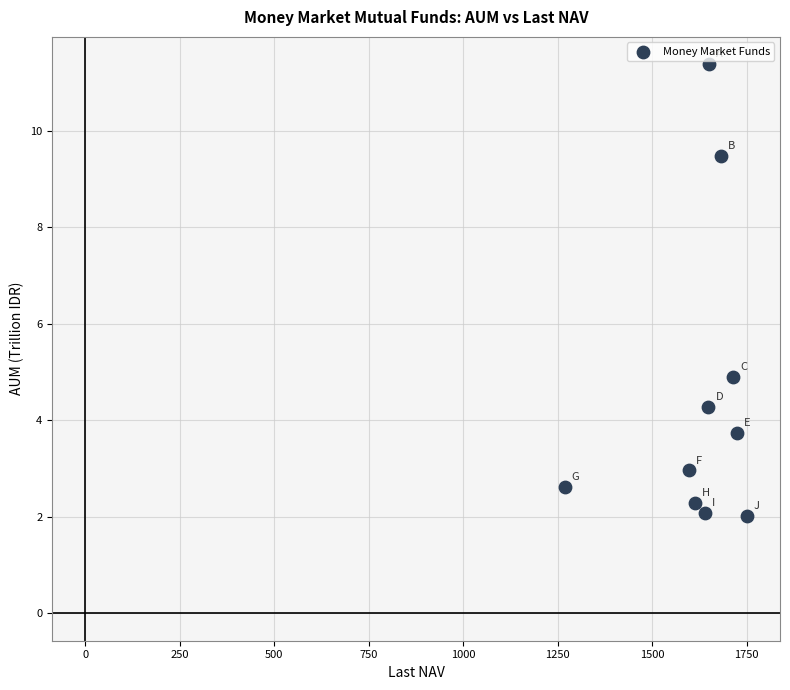

What Y value in the scatter plot is closest to 6?

4.9